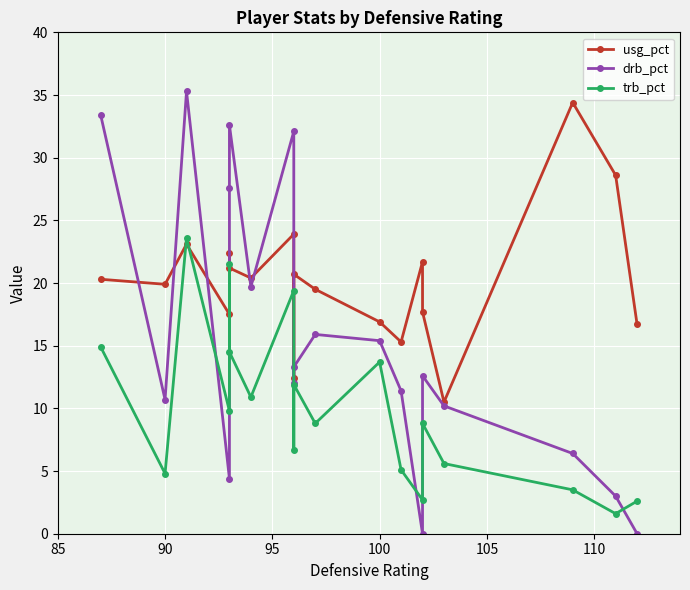

Which series has the largest total across all categories?

usg_pct